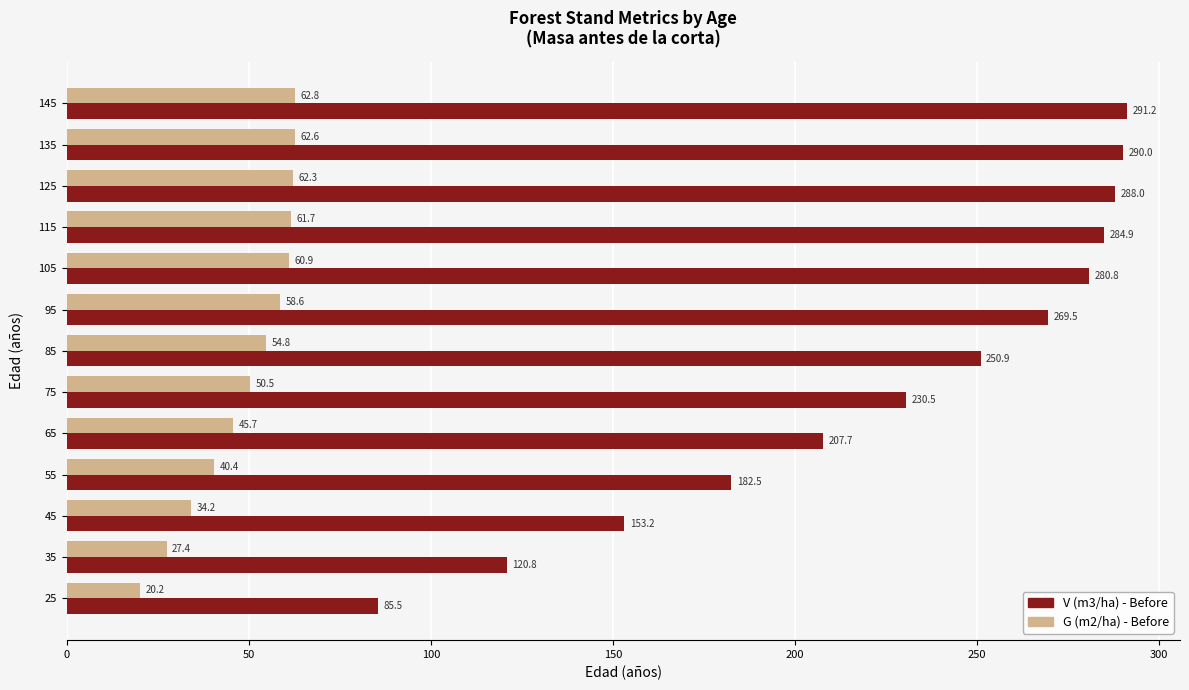

Between 45 and 55, which series saw the biggest shift?

V (m3/ha) - Before